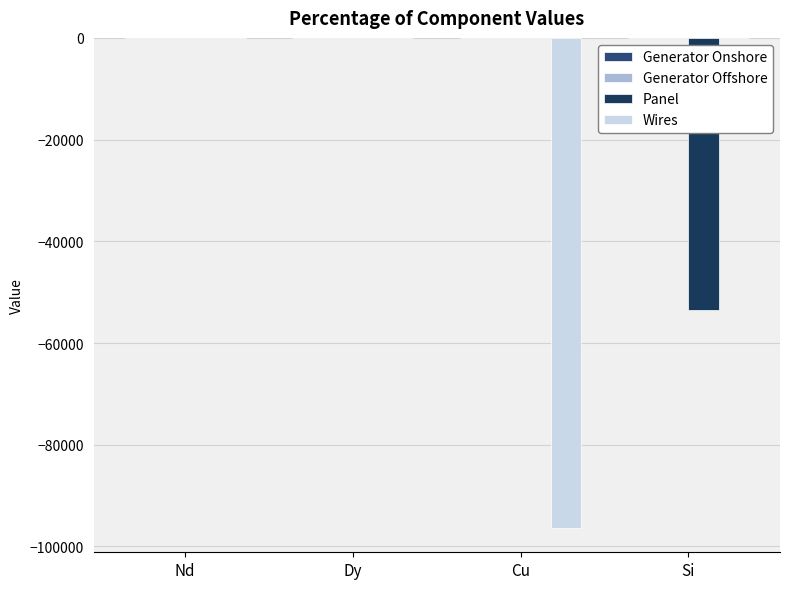

How many groups of bars are there?

4